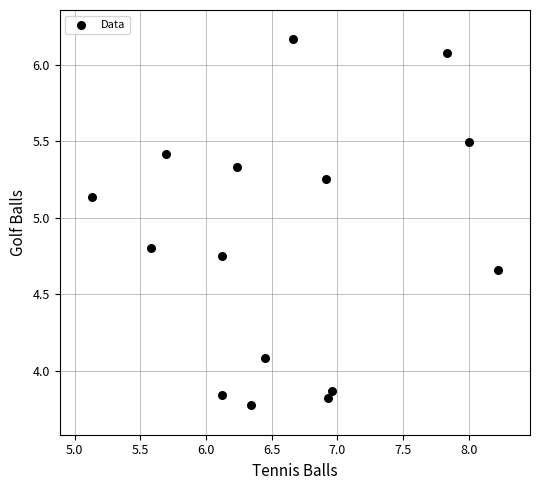

What Y value in the scatter plot is closest to 4?

4.1